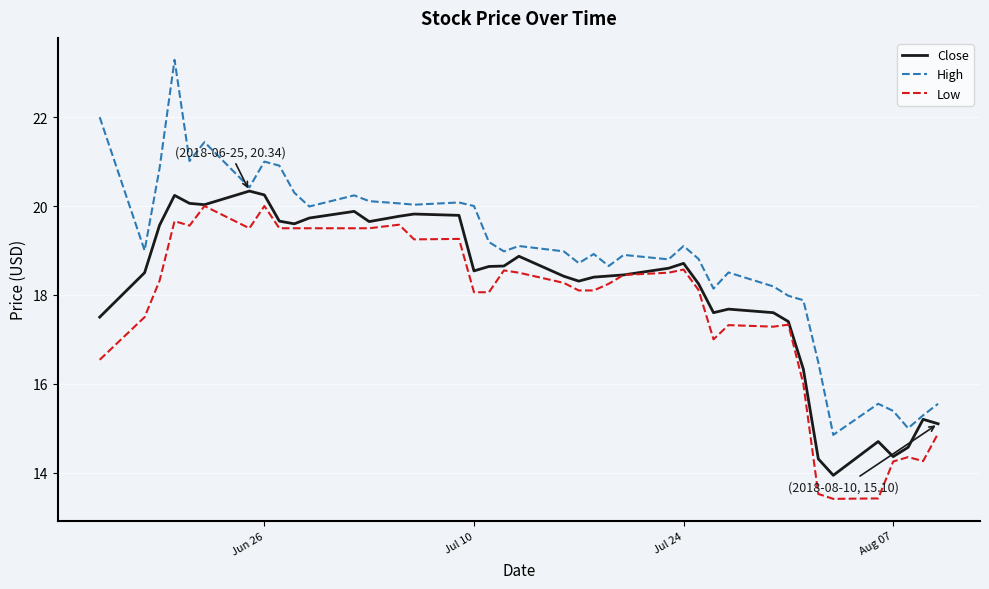

What is the maximum value for Low?

20.0